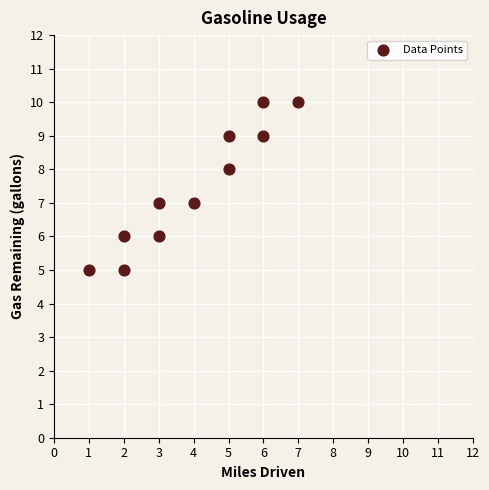

What is the range of Y values (max minus min)?

5